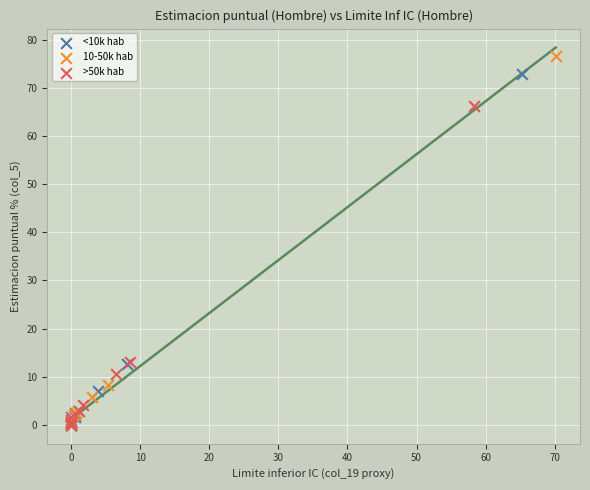

Which series has the largest Y range (max minus min)?

10-50k hab